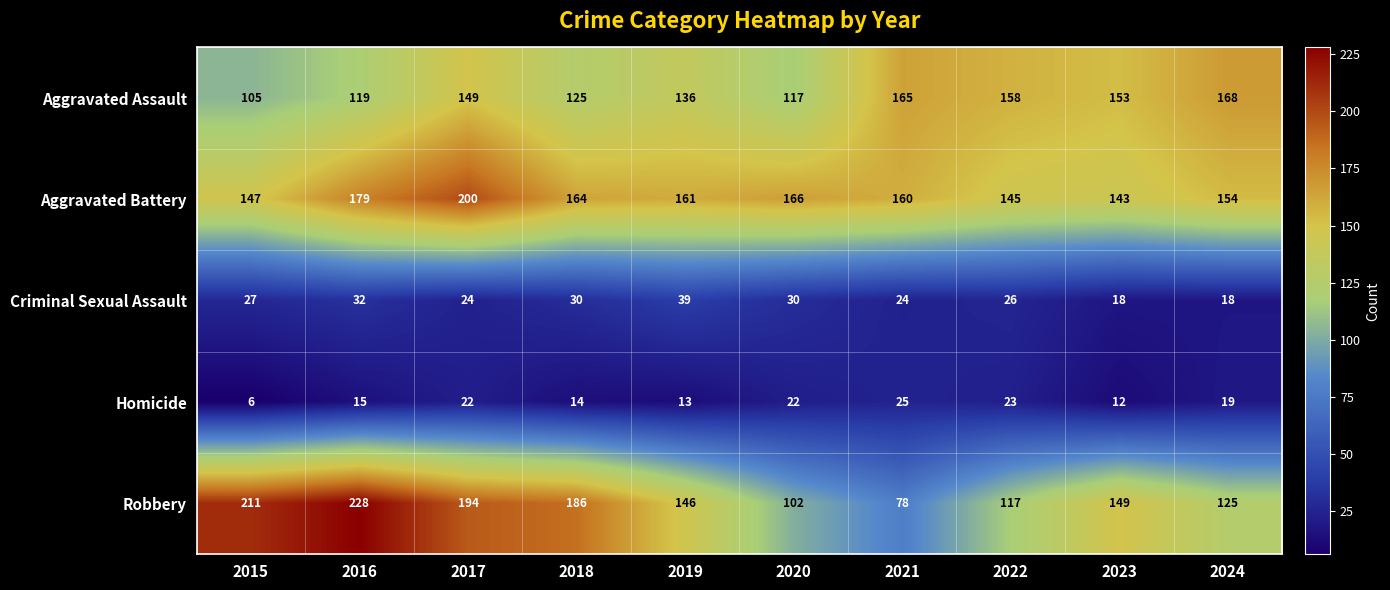

The Robbery series shows 64 at 2018. True or false?

False